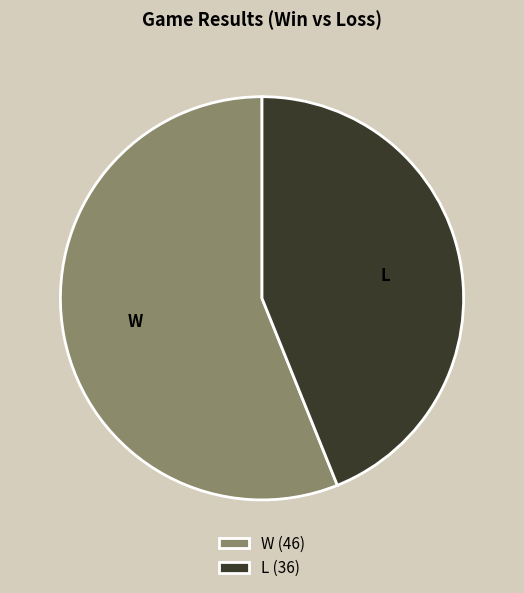

Is there a majority slice in this chart?

Yes